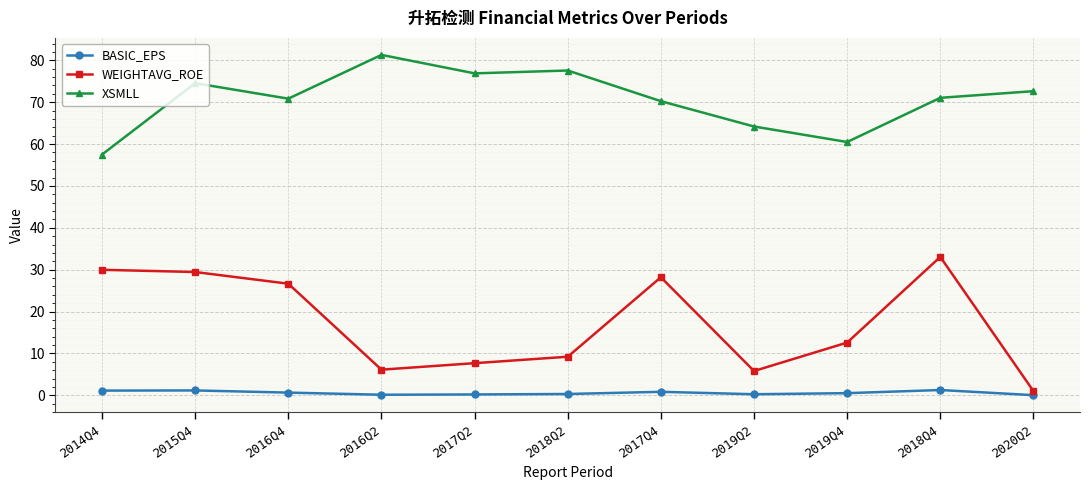

True or false: BASIC_EPS and XSMLL cross at least once.

False